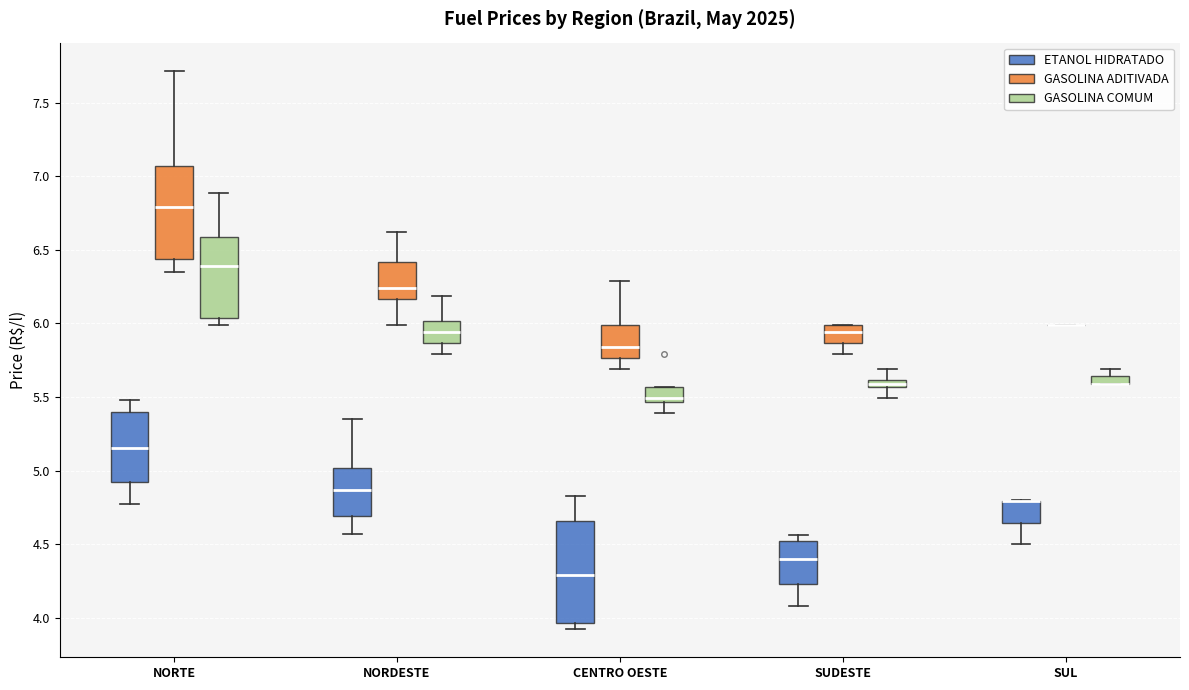

Which box is the tallest, from its lower edge to its upper edge?

CENTRO OESTE (ETANOL HIDRATADO)